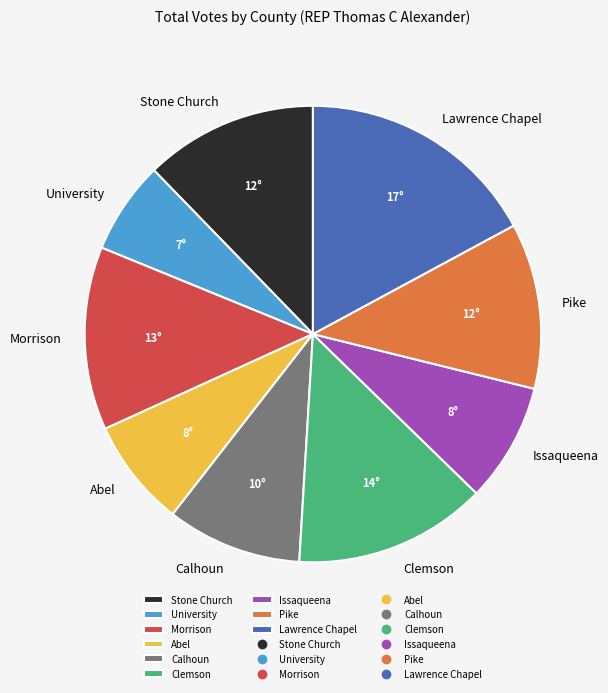

Which slice is the largest?

Lawrence Chapel